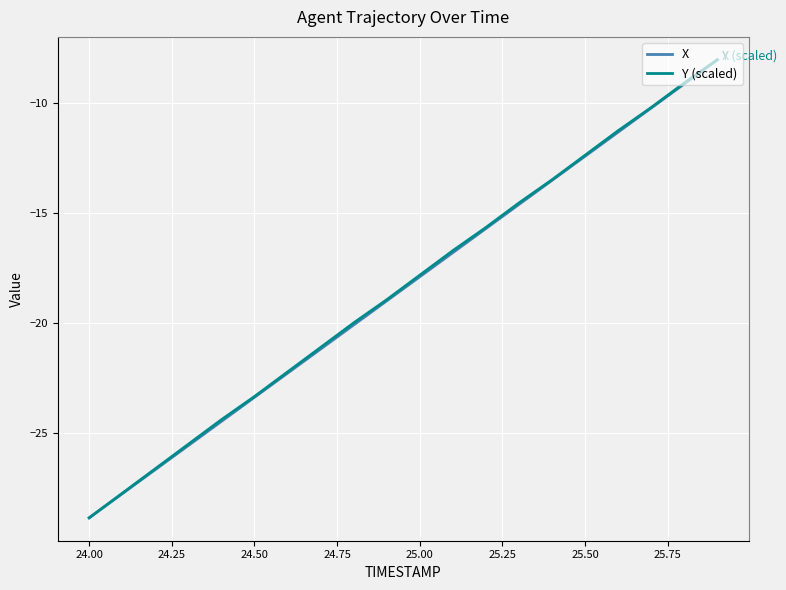

How many lines are shown in the chart?

2